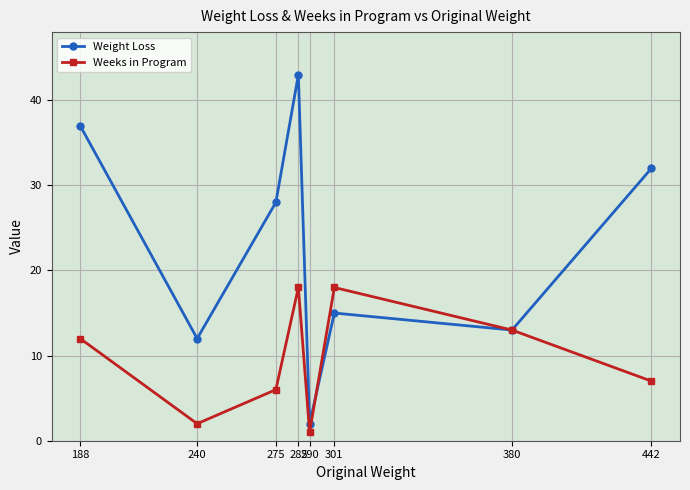

What is the total value across all series at 188?

49